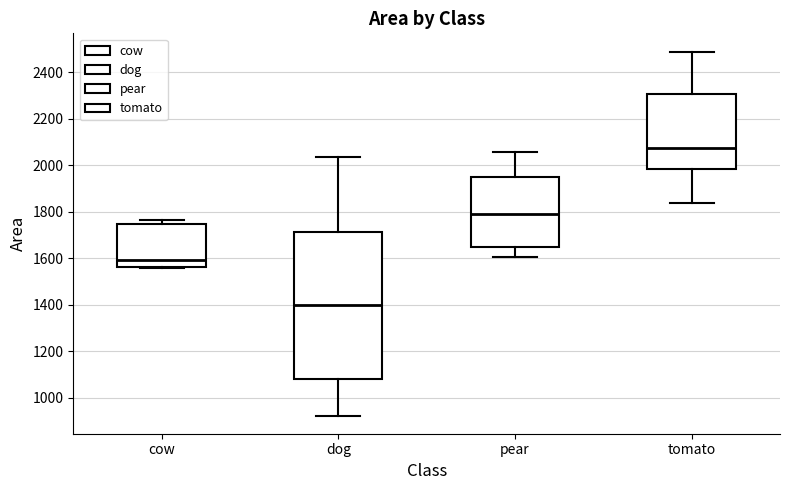

Reading left to right, transcribe this box plot: for each box, give where its median line is, the range the box spans, and where its two whiskers end, as read against the y-axis. The values are not printed on the chart, so give them approximately, as read against the axis.

cow: median 1600, box 1560 to 1740, whiskers 1560 to 1760
dog: median 1400, box 1080 to 1720, whiskers 920 to 2040
pear: median 1800, box 1640 to 1940, whiskers 1600 to 2060
tomato: median 2080, box 1980 to 2300, whiskers 1840 to 2480